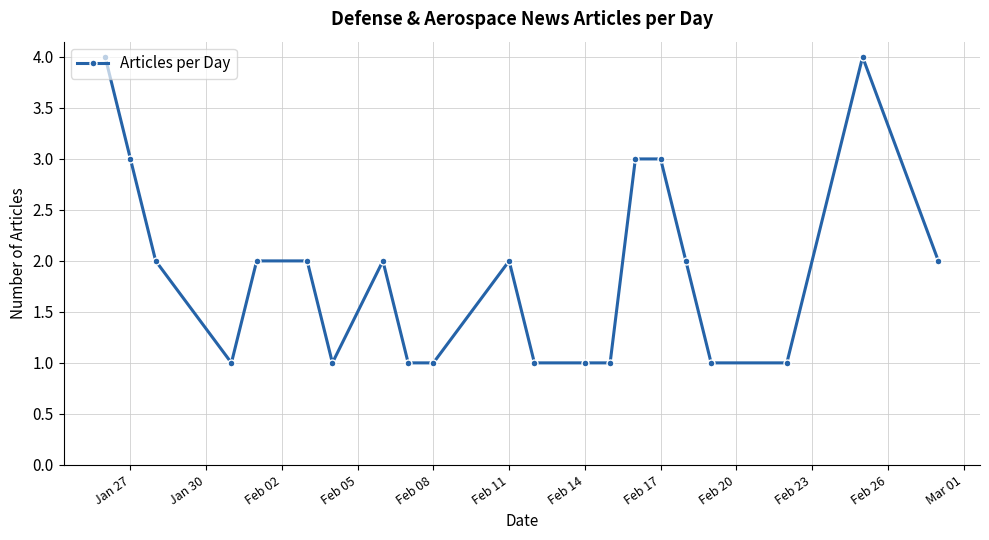

What is the sum of all values?

40